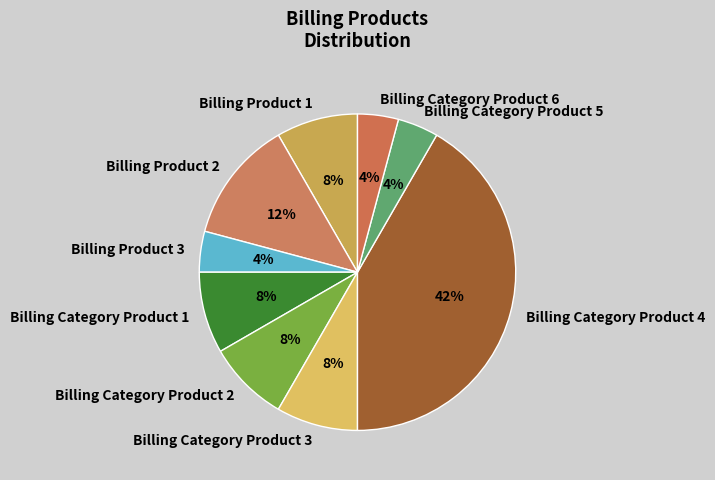

Which has a higher value, Billing Category Product 5 or Billing Category Product 1?

Billing Category Product 1